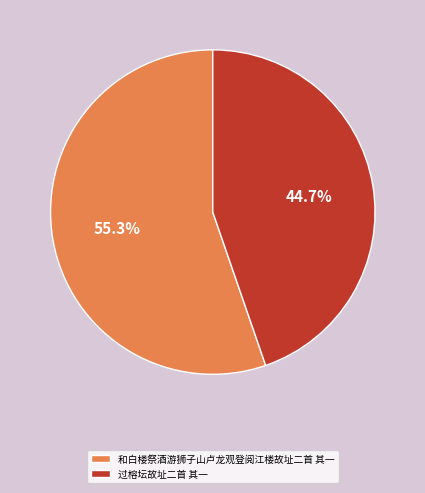

Between 和白楼祭酒游狮子山卢龙观登阅江楼故址二首 其一 and 过榕坛故址二首 其一, which is larger?

和白楼祭酒游狮子山卢龙观登阅江楼故址二首 其一